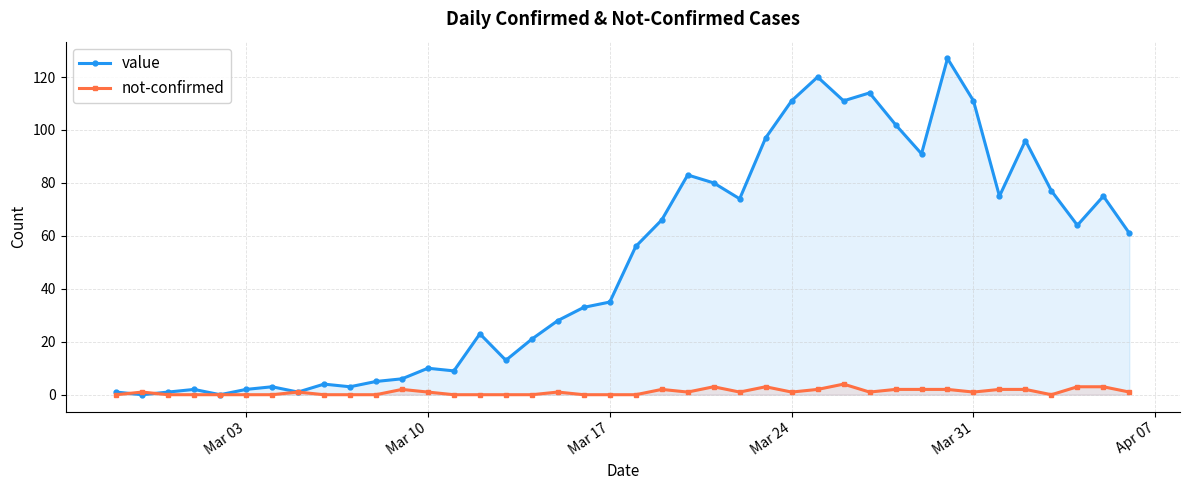

Reading right to left, transcribe all the data shown in this chart.

value: 61	75	64	77	96	75	111	127	91	102	114	111	120	111	97	74	80	83	66	56	35	33	28	21	13	23	9	10	6	5	3	4	1	3	2	0	2	1	0	1
not-confirmed: 1	3	3	0	2	2	1	2	2	2	1	4	2	1	3	1	3	1	2	0	0	0	1	0	0	0	0	1	2	0	0	0	1	0	0	0	0	0	1	0